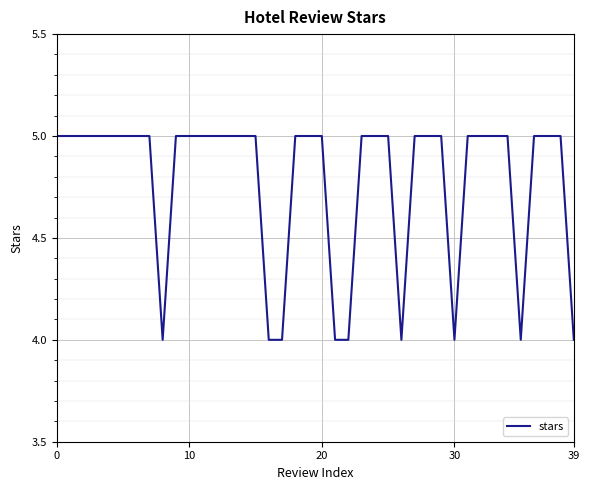

What is the sum of all values?

191